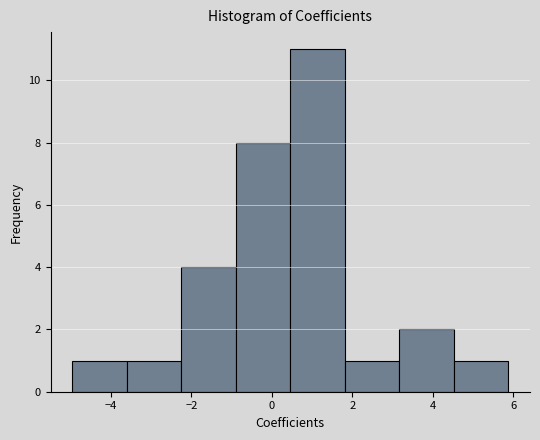

Reading left to right, transcribe this chart: for each bar, give the range it covers on the x-axis and its height. Neither the bar edges nor the heights are printed on the chart, so give them approximately, as read against the axes.

-5.0 to -3.6: 1
-3.6 to -2.2: 1
-2.2 to -0.8: 4
-0.8 to 0.4: 8
0.4 to 1.8: 11
1.8 to 3.2: 1
3.2 to 4.6: 2
4.6 to 5.8: 1